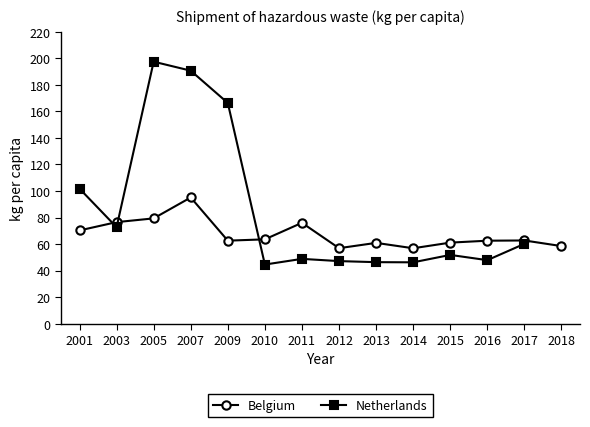

List the series in order of their peak value, lowest first.

Belgium, Netherlands